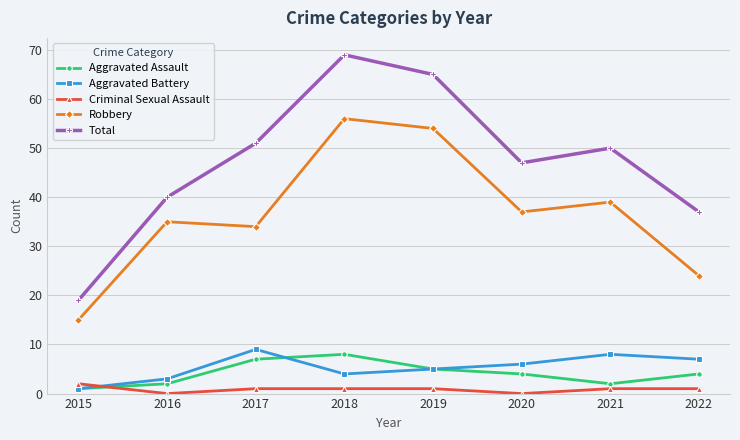

What value does the Robbery series have at 2022, to the nearest 5?

25